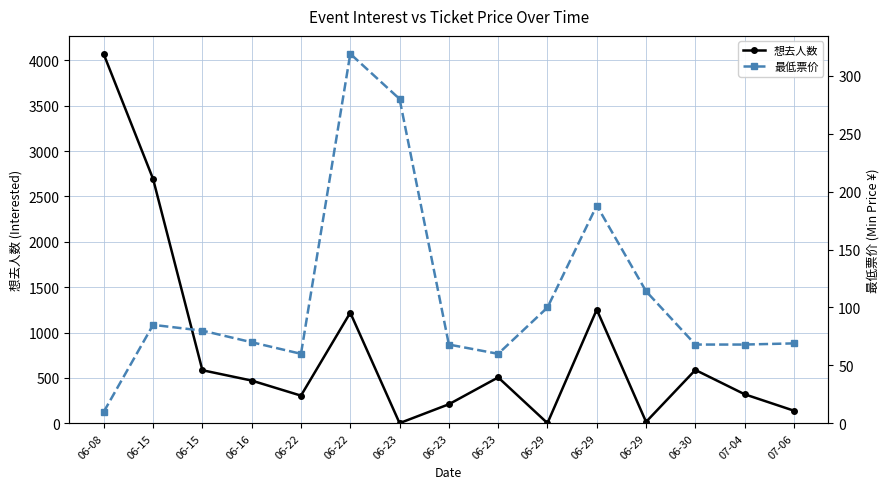

At which label does 想去人数 first exceed 471?

06-08